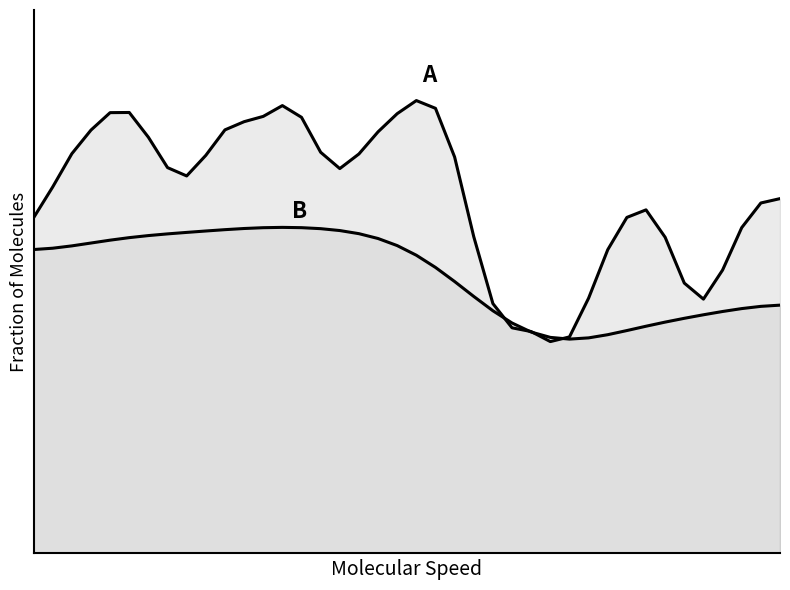

How many interior local valleys does the B series have?

1